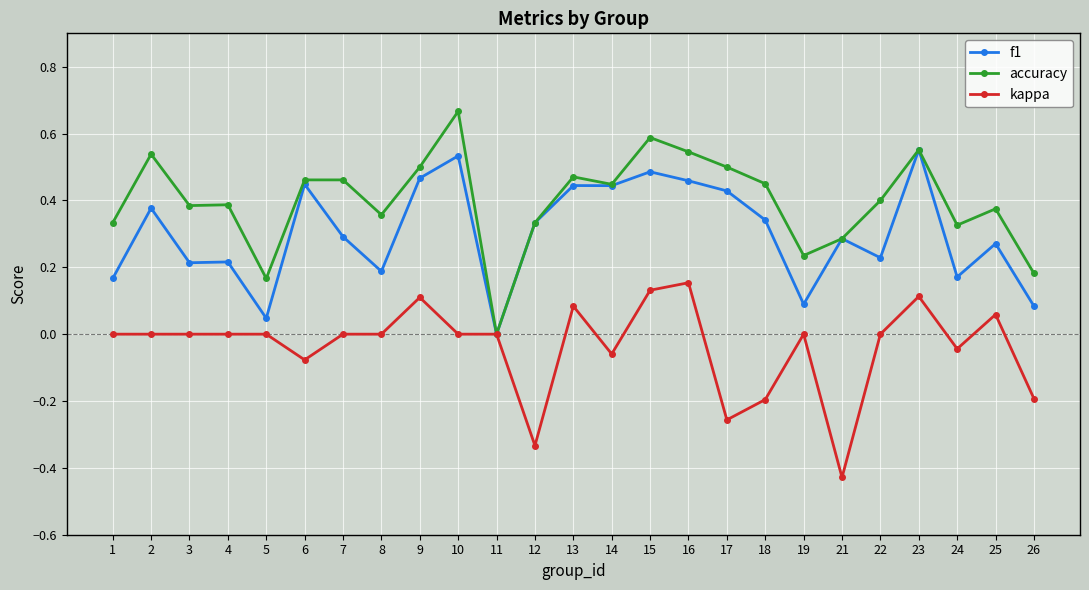

Which series changed the most between 6 and 22?

f1